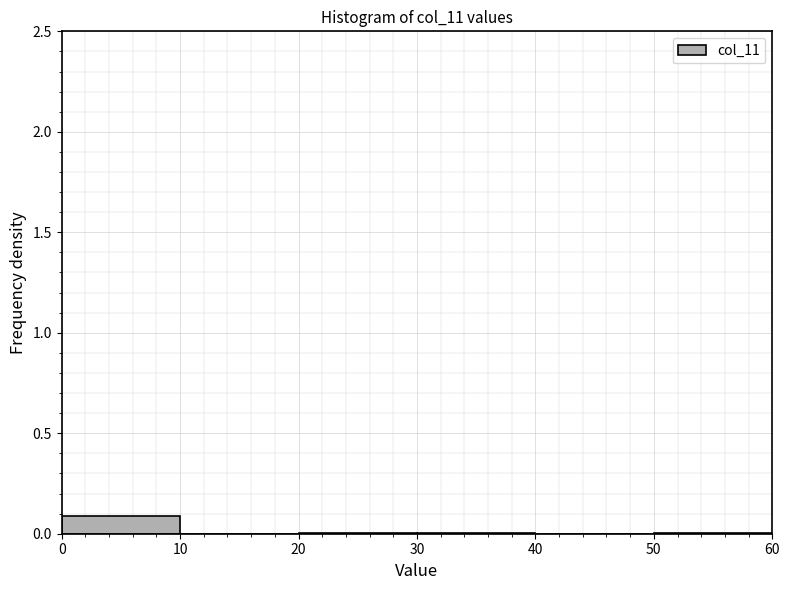

Reading left to right, transcribe this chart: for each bar, give the range it covers on the x-axis and its height. The values are not printed on the chart, so give them approximately, as read against the axis.

0 to 10: 0.1
10 to 20: 0
20 to 30: under 0.05
30 to 40: under 0.05
40 to 50: 0
50 to 60: under 0.05